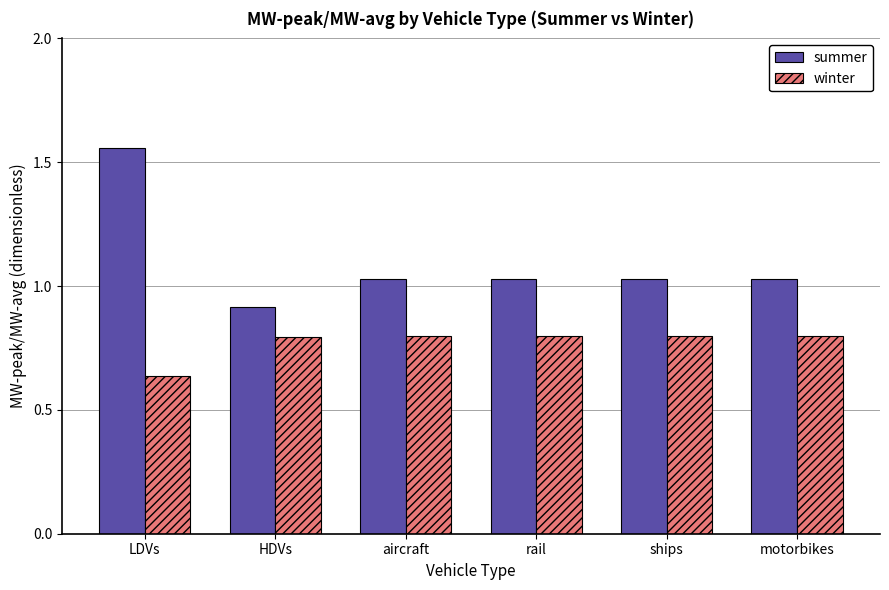

At which label does summer first exceed 1?

LDVs